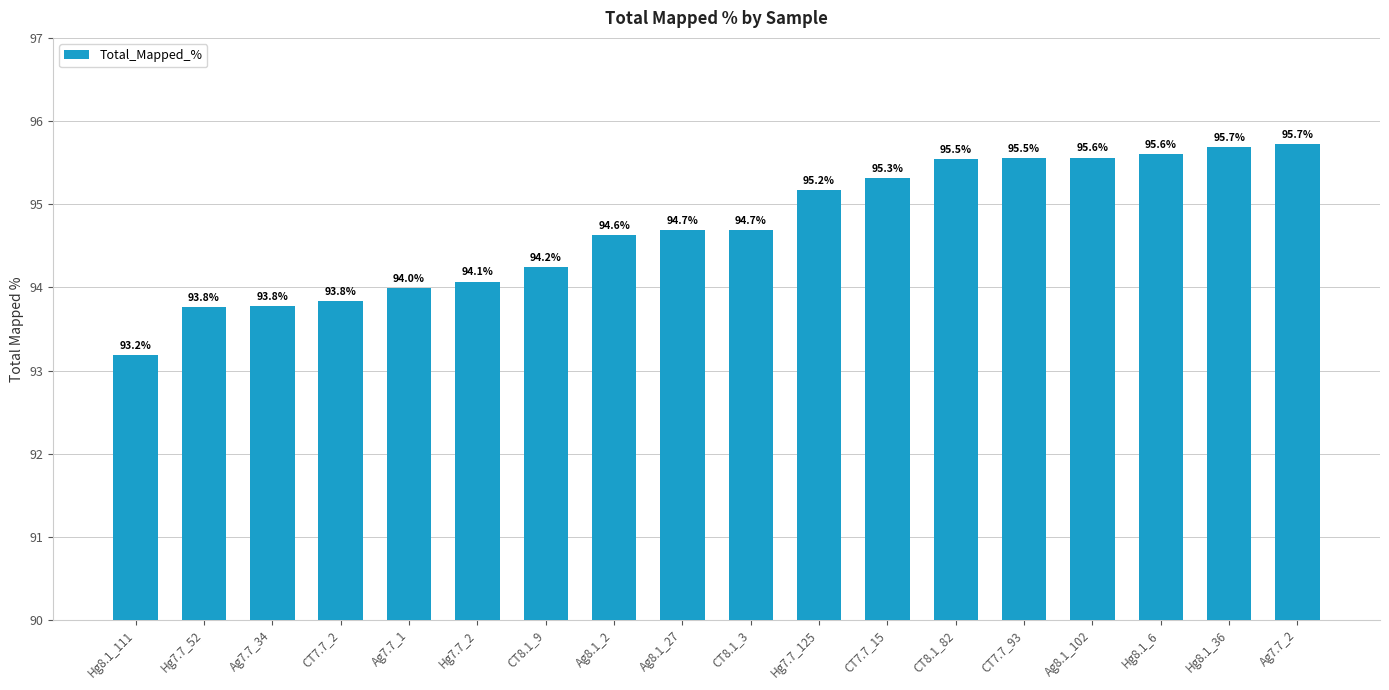

Which has a higher value, CT8.1_3 or Hg8.1_6?

Hg8.1_6